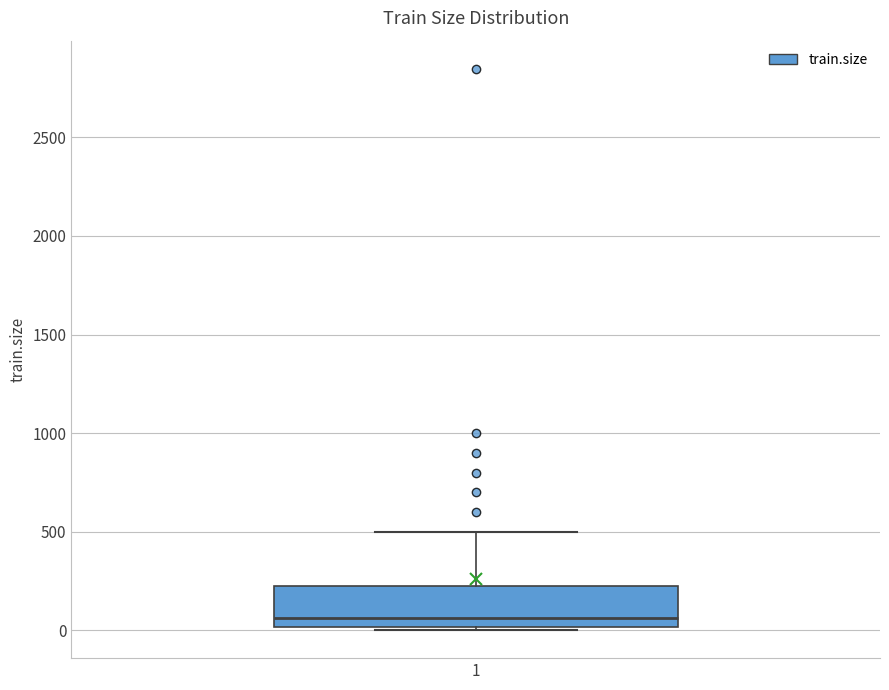

Where is the lower edge of the box at x = 1 on the y-axis? The values are not printed on the chart, so give them approximately, as read against the axis.

0